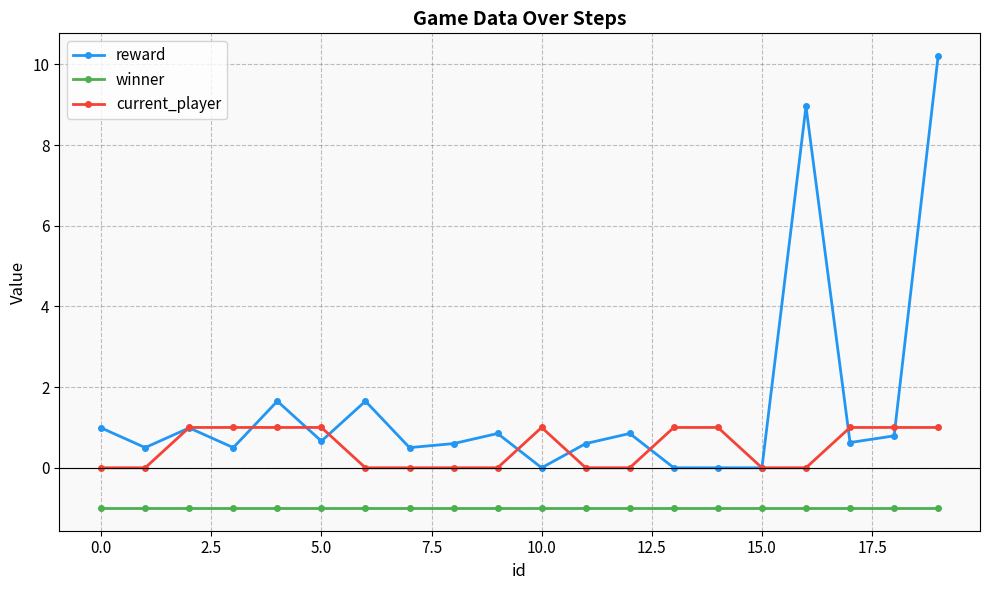

List the series in order of their overall mean, lowest first.

winner, current_player, reward